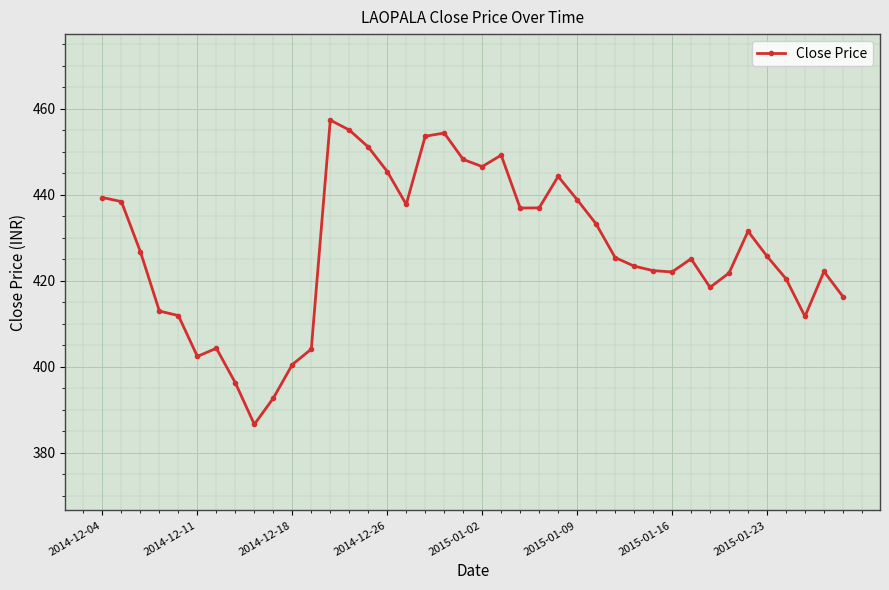

What is the average value?

427.3